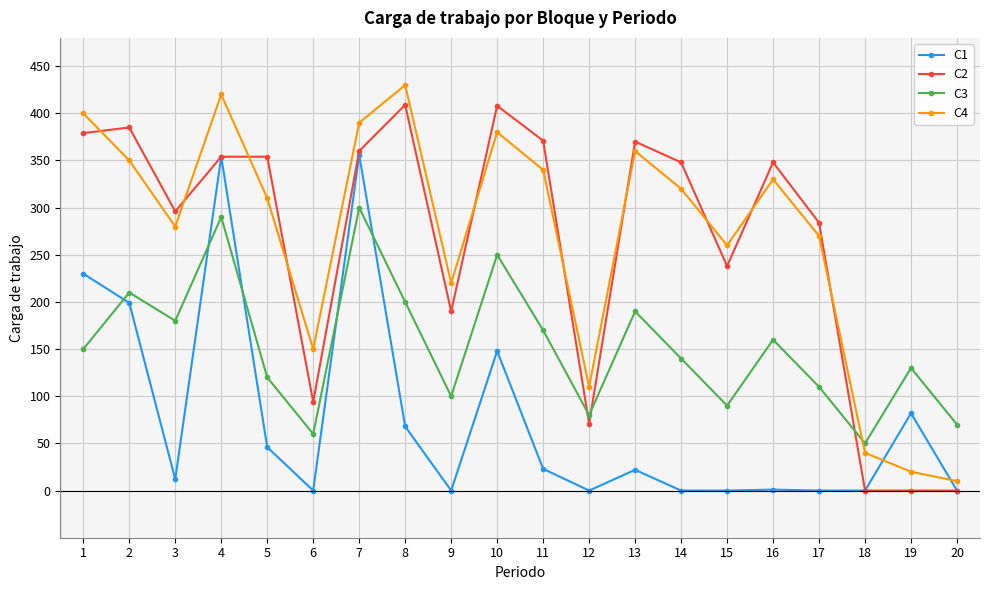

Where is the first local maximum for C1?

4